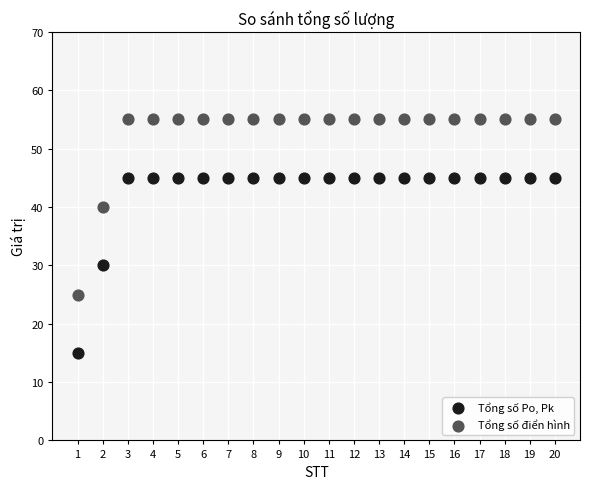

Which series reaches the maximum Y coordinate?

Tổng số điển hình